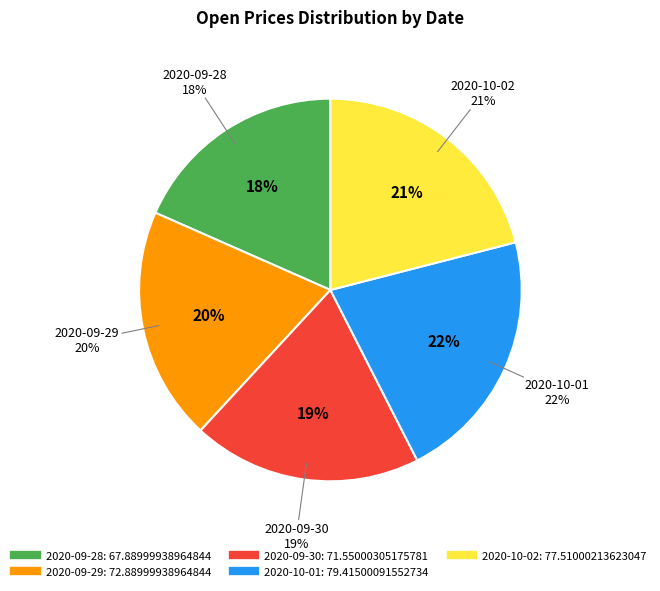

Is there a majority slice in this chart?

No